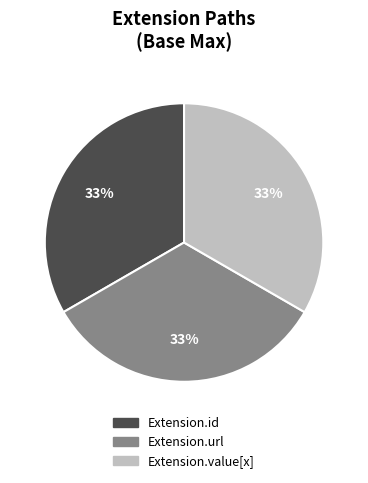

How many slices are in this pie chart?

3